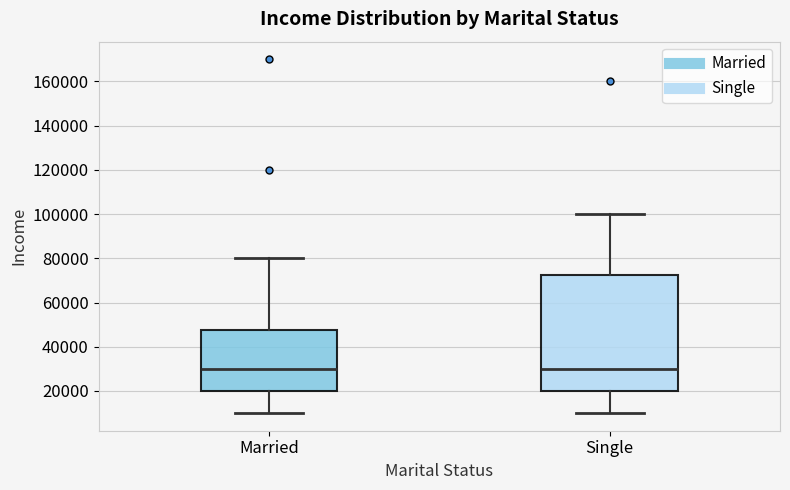

Reading left to right, read every box against the y-axis: the position of its median line, the range the box covers, and the ends of its whiskers. The values are not printed on the chart, so give them approximately, as read against the axis.

Married: median 30000, box 20000 to 48000, whiskers 10000 to 80000
Single: median 30000, box 20000 to 72000, whiskers 10000 to 100000